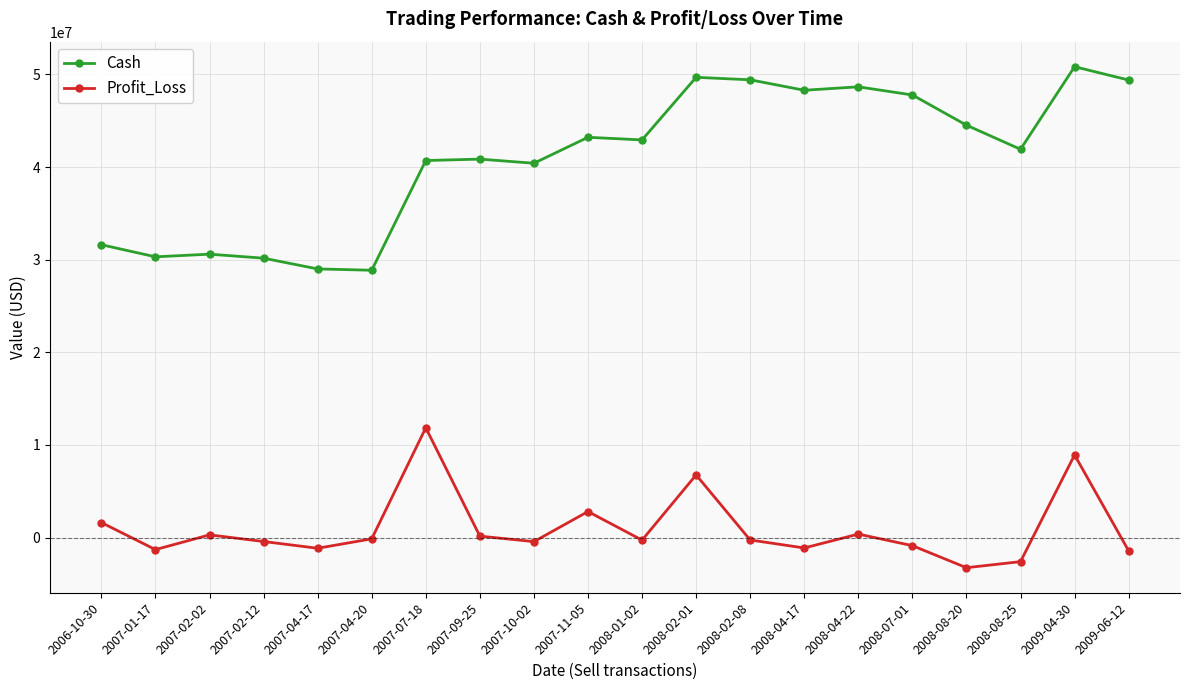

How many data points in Cash are above 42933110?

10